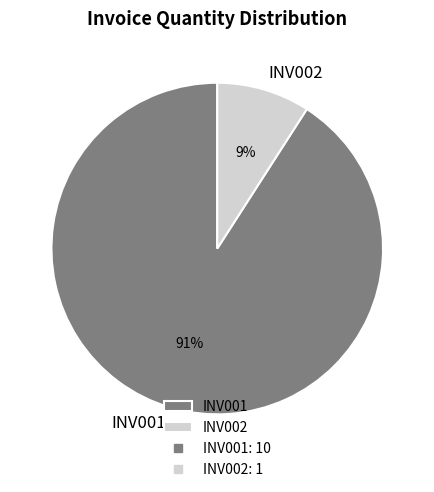

Is the sum of INV001 and INV002 greater than half?

Yes